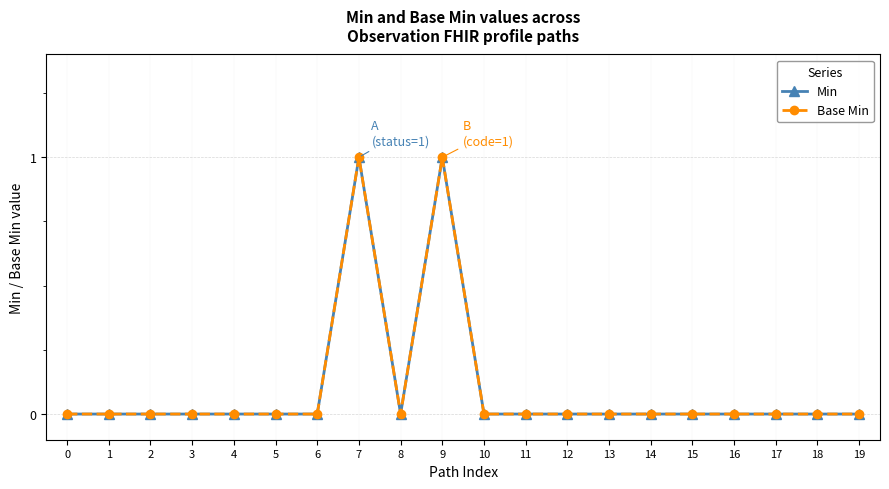

Rank the categories by Base Min value from highest to lowest.

7, 9, 0, 1, 2, 3, 4, 5, 6, 8, 10, 11, 12, 13, 14, 15, 16, 17, 18, 19